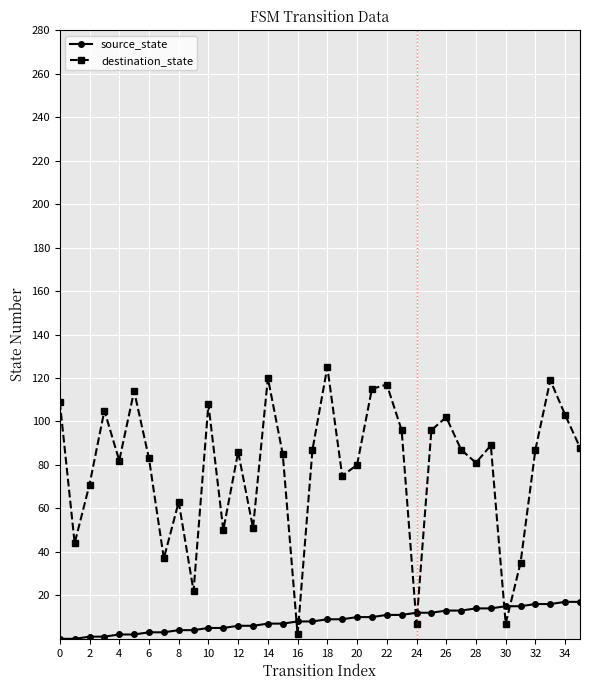

What is the difference between the maximum and minimum values in the destination_state series?

123